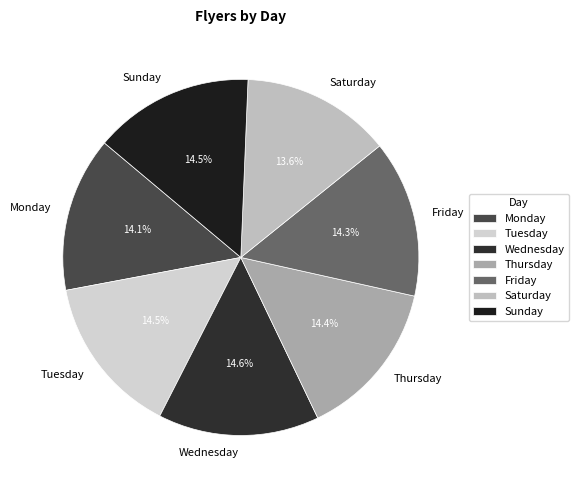

To the nearest percent, what is the combined percentage of Wednesday and Monday?

29%